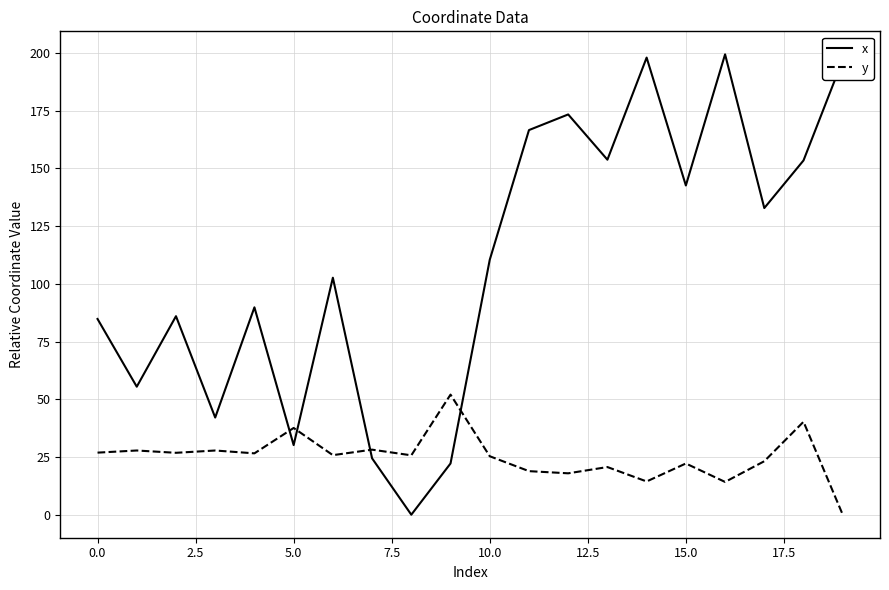

How many positive values does the x series have?

19